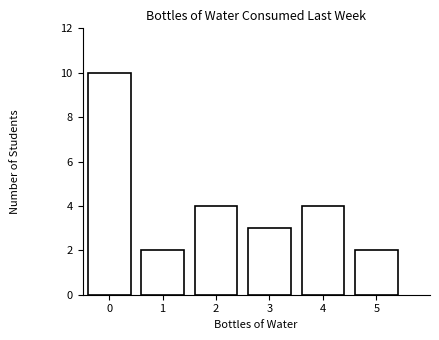

Reading right to left, extract all data points from this chart.

2	4	3	4	2	10